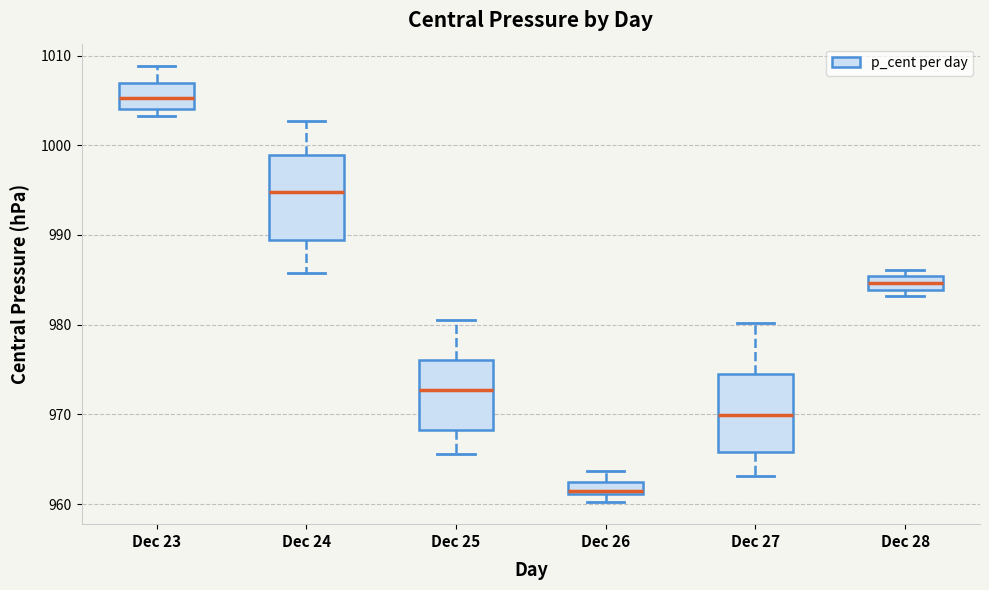

Where does the upper whisker of the box for Dec 27 end on the y-axis? The values are not printed on the chart, so give them approximately, as read against the axis.

980